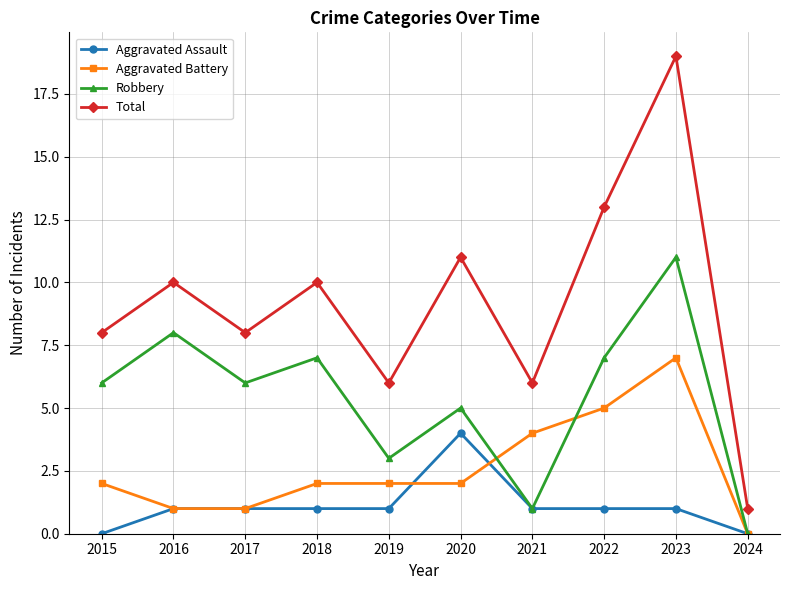

What is the highest value of the Total series?

19